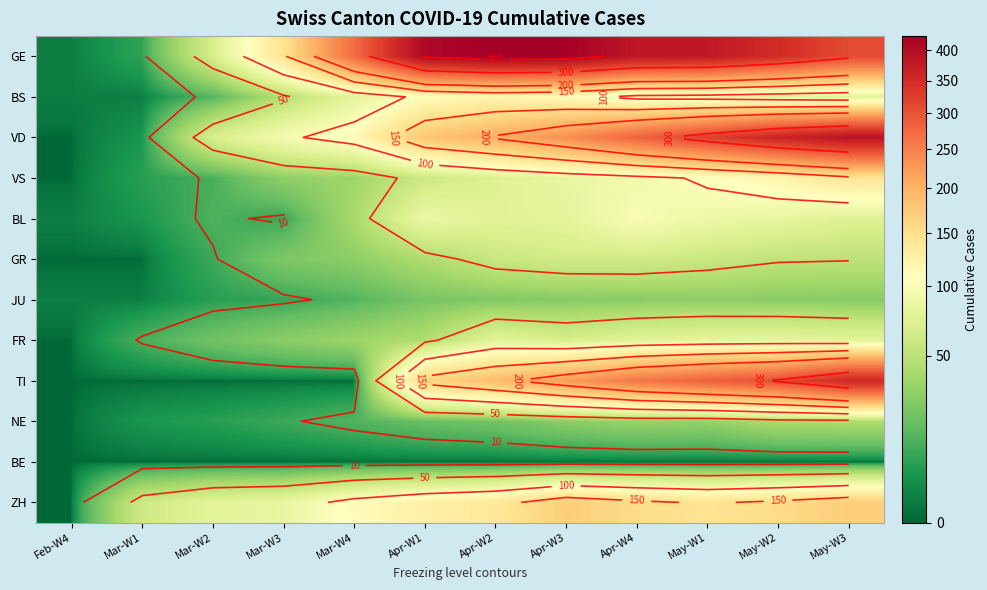

True or false: TI has a value of 261 at Apr-W4.

True